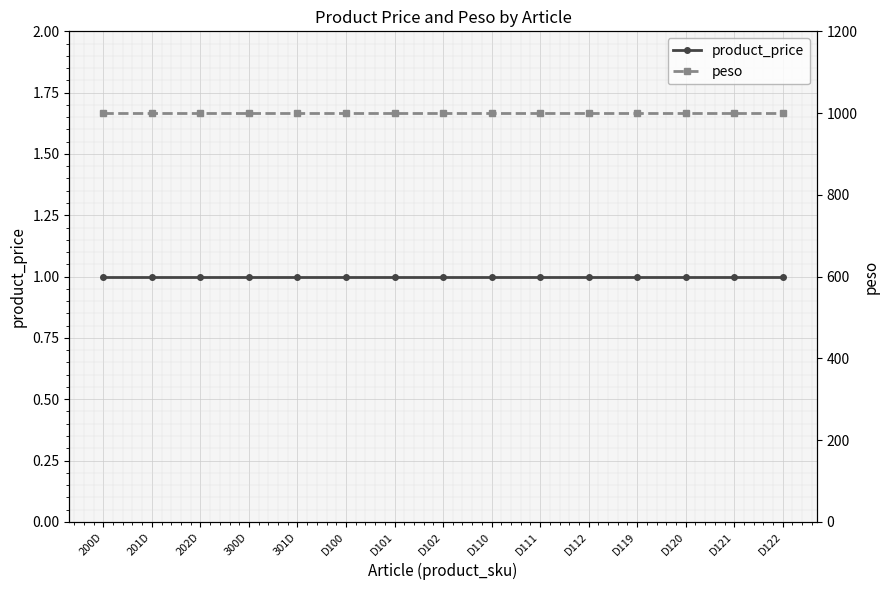

What position from the right is 301D?

11